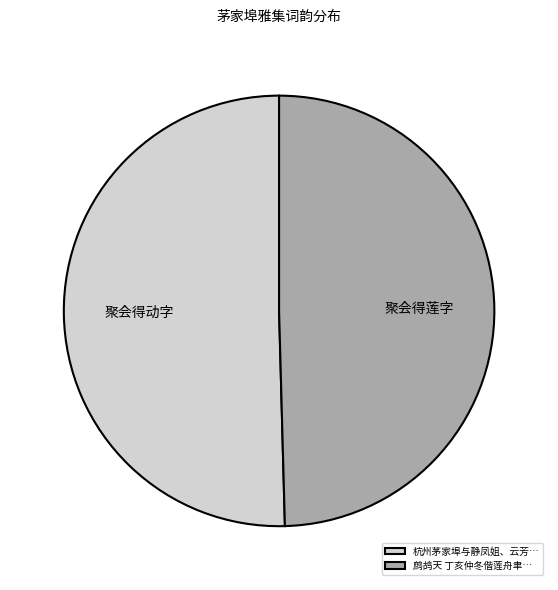

Which has a higher value, 聚会得动字 or 聚会得莲字?

聚会得动字